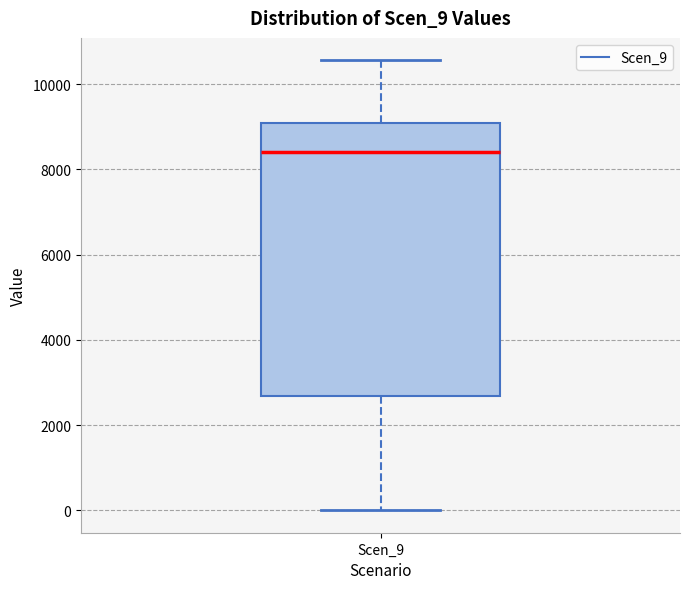

Where does the upper whisker of the box for Scen_9 end on the y-axis? The values are not printed on the chart, so give them approximately, as read against the axis.

10600